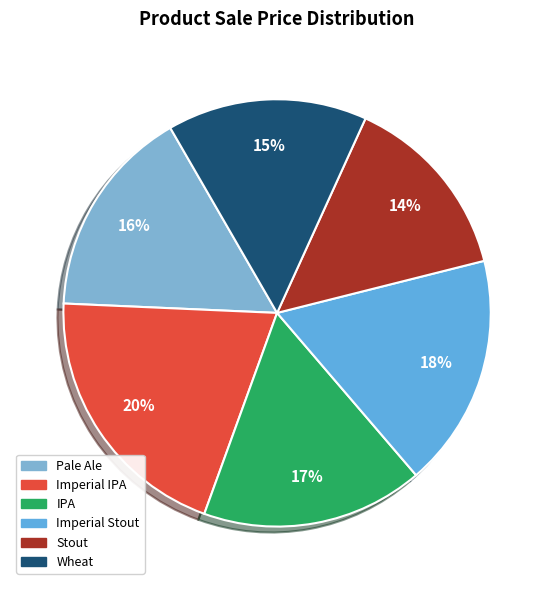

To the nearest percent, what percentage of the pie is Imperial Stout?

18%